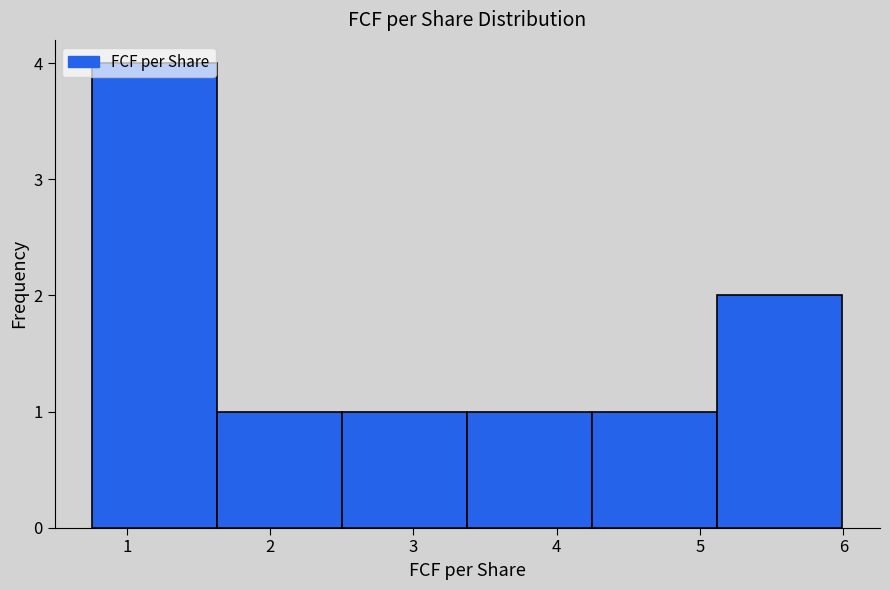

Which range on the x-axis has the tallest bar?

0.8 to 1.6